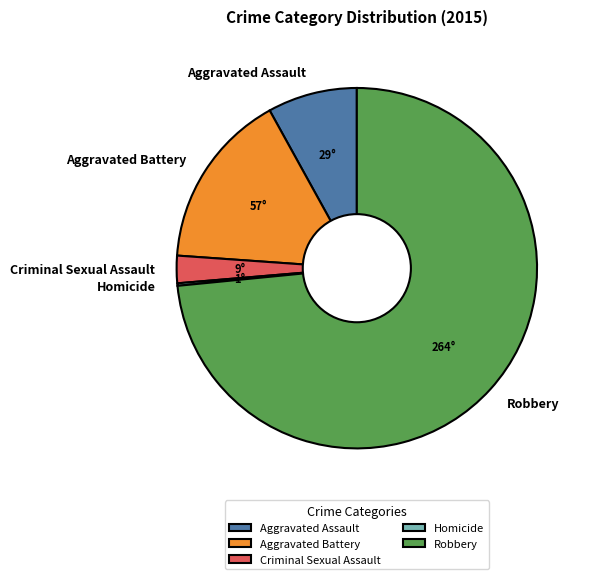

Do Aggravated Battery and Robbery together represent more than half of the pie?

Yes